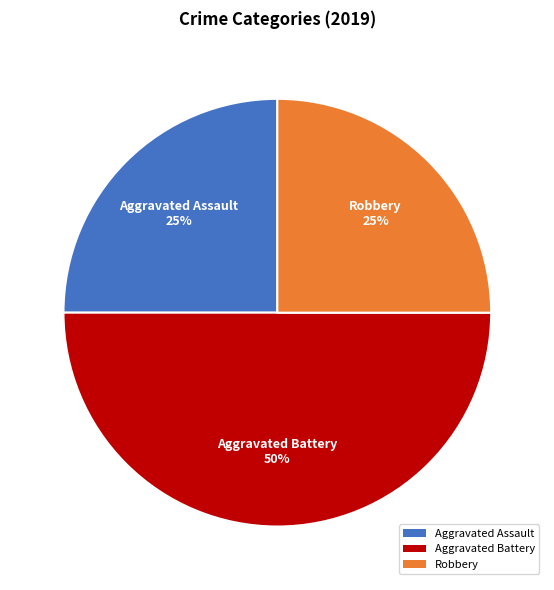

To the nearest percent, what is the average slice percentage?

33%